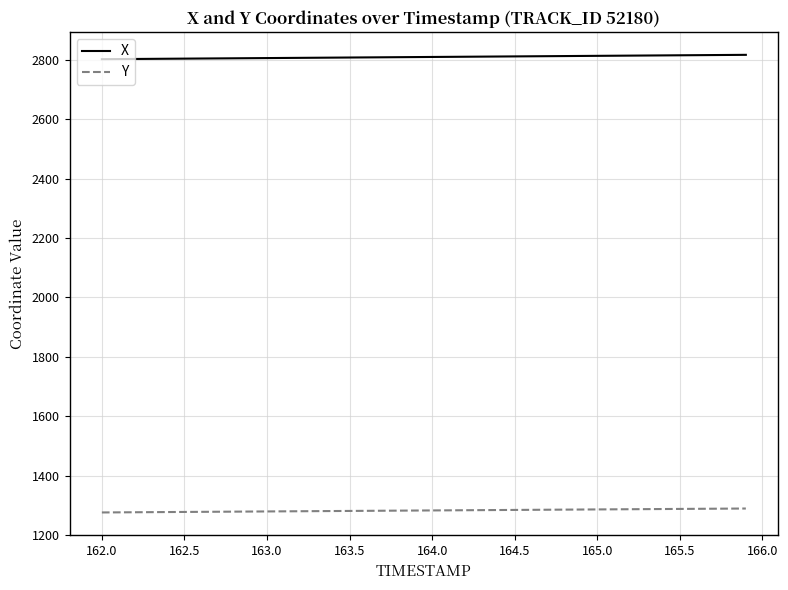

What is the greatest value displayed?

2816.5